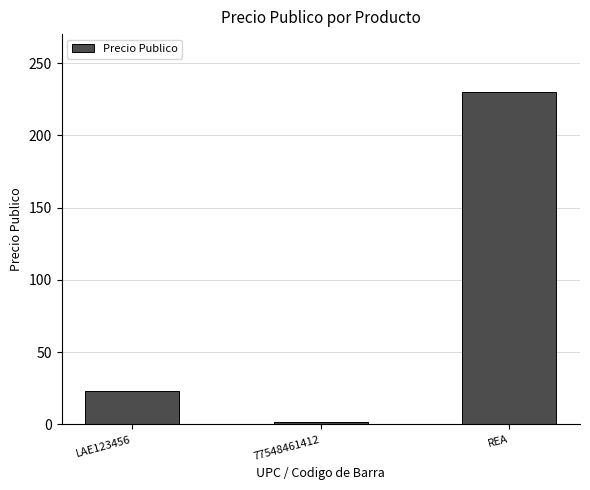

What is the maximum value shown in the chart?

230.0